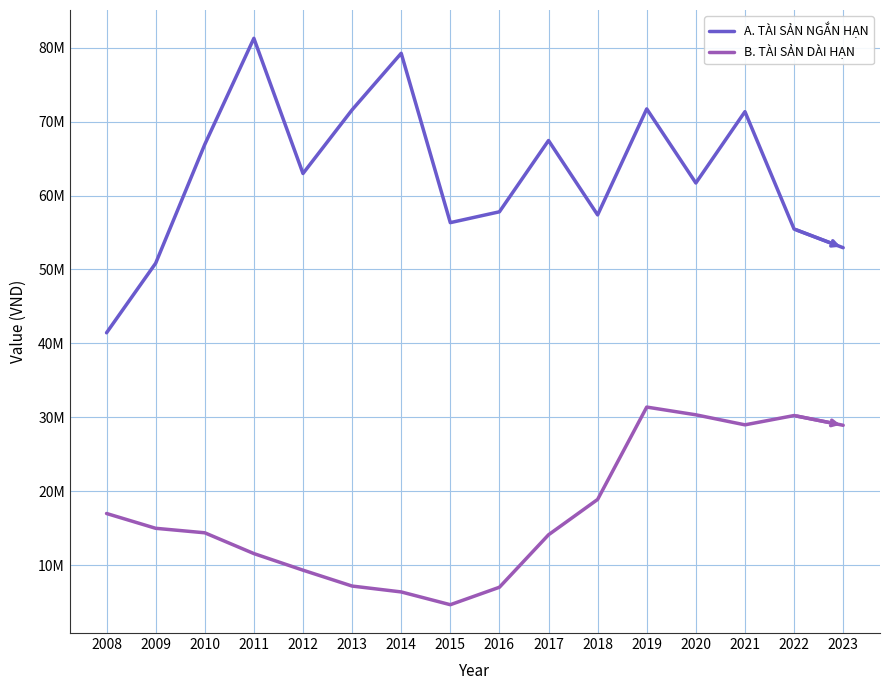

At which label is B. TÀI SẢN DÀI HẠN closest to 18027707?

2018